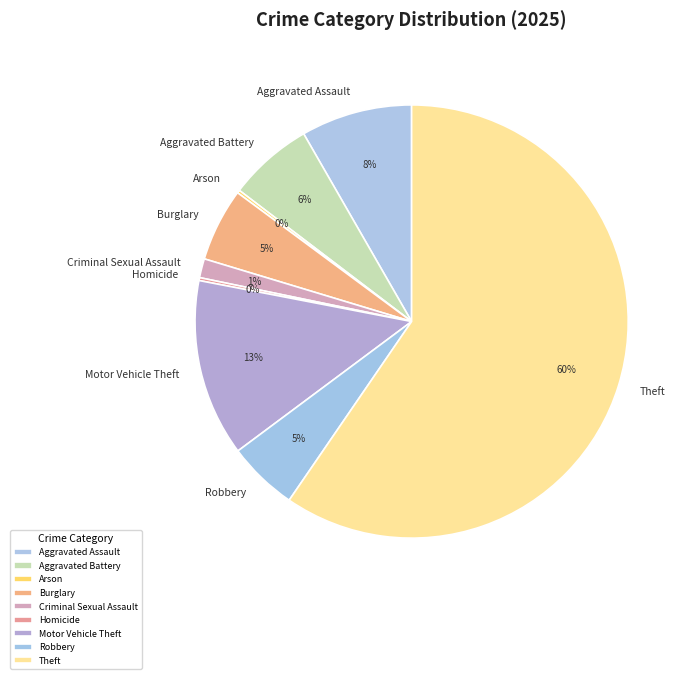

To the nearest percent, what portion does Criminal Sexual Assault represent?

1%